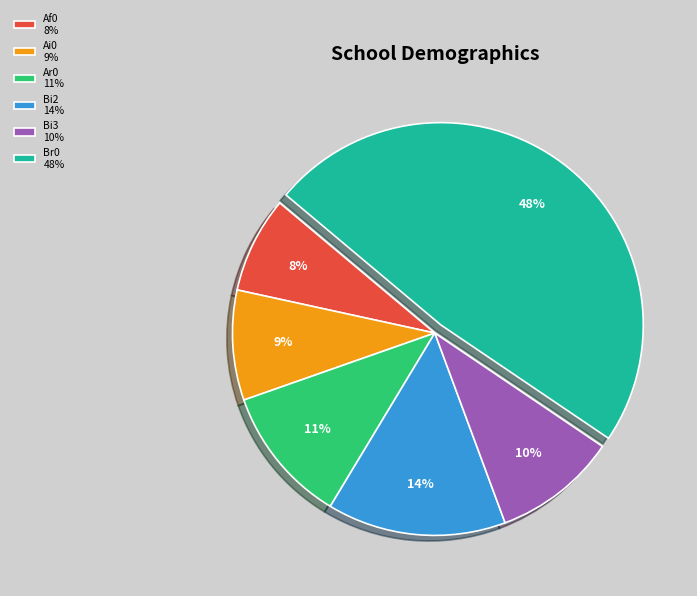

Which category has the smallest portion of the pie?

Af0 8%